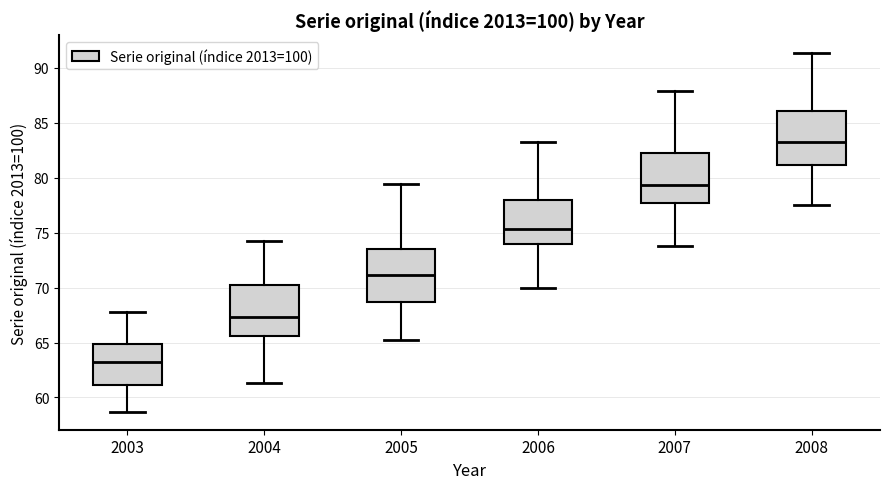

Which box has the lowest median line?

2003